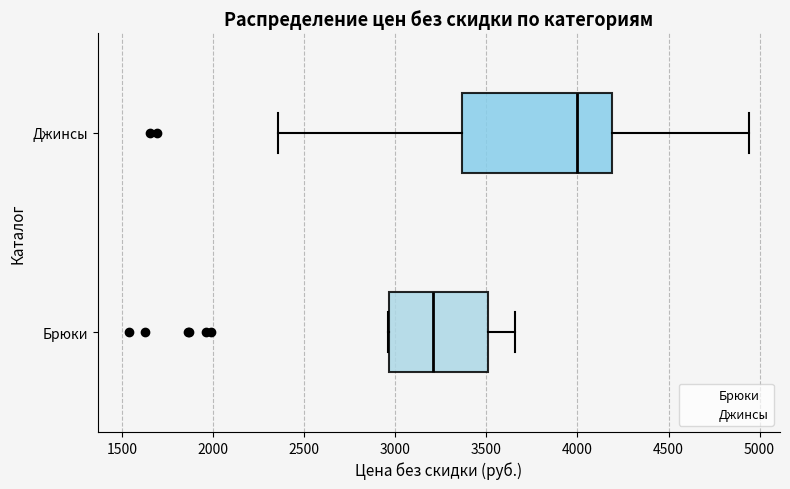

Which box is the widest, from its left edge to its right edge?

Джинсы